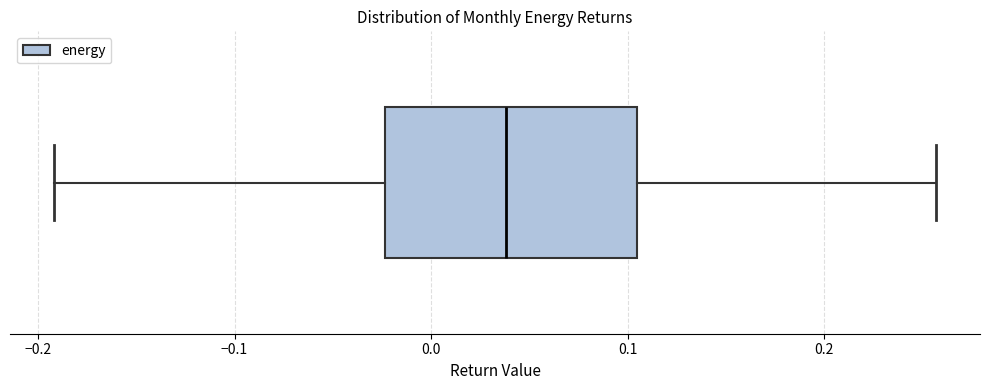

Where does the median line of the box sit on the x-axis? The values are not printed on the chart, so give them approximately, as read against the axis.

0.04